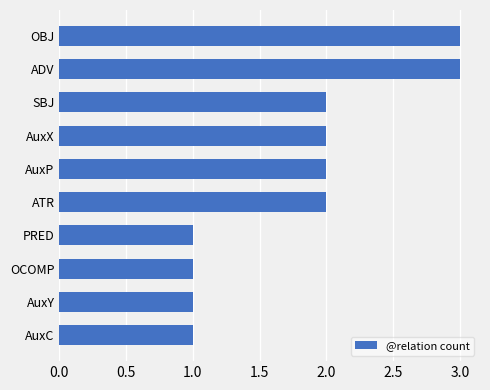

The chart shows a value of 2 at AuxX. True or false?

True